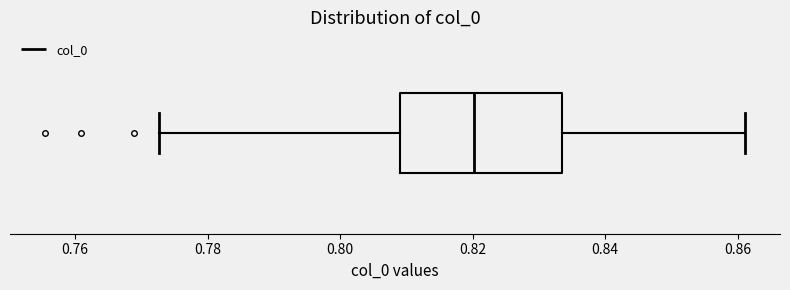

Transcribe this box plot: give where the median line is, the range the box spans, and where the two whiskers end, as read against the x-axis. The values are not printed on the chart, so give them approximately, as read against the axis.

median 0.820, box 0.810 to 0.834, whiskers 0.772 to 0.862